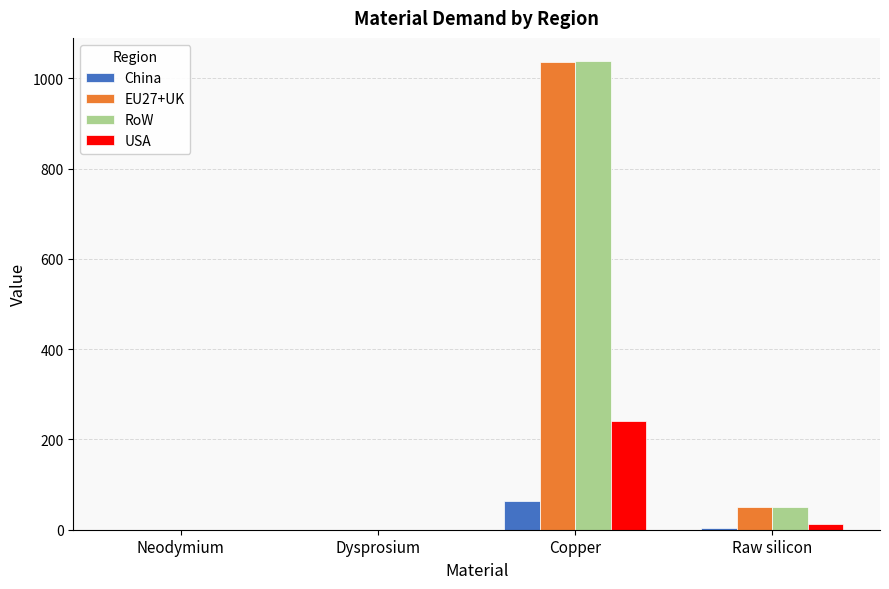

What is the highest value of the China series?

62.8